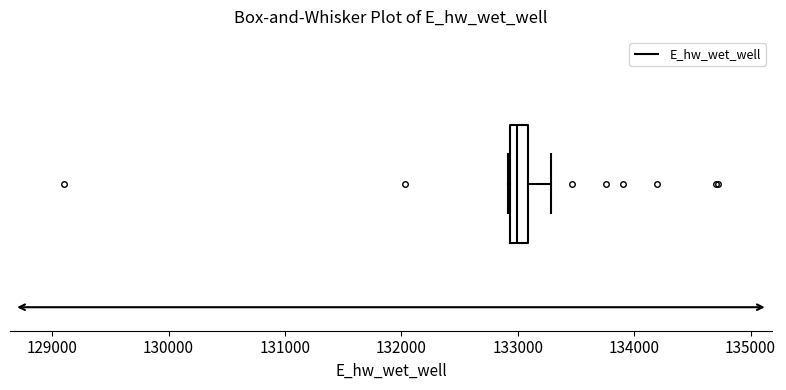

Transcribe this box plot: give where the median line is, the range the box spans, and where the two whiskers end, as read against the x-axis. The values are not printed on the chart, so give them approximately, as read against the axis.

median 133000, box 132900 to 133100, whiskers 132900 to 133300